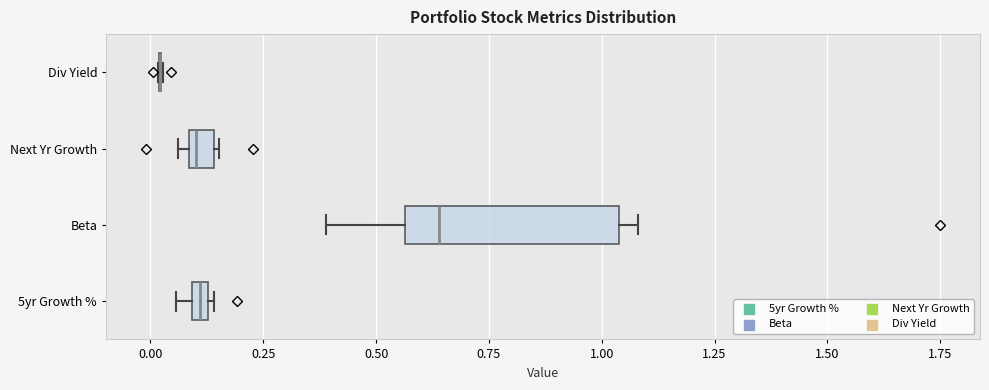

Where is the left edge of the box for Next Yr Growth on the x-axis? The values are not printed on the chart, so give them approximately, as read against the axis.

0.10